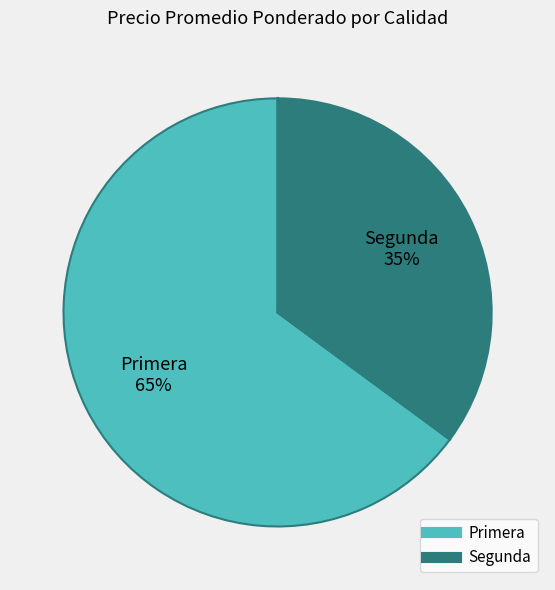

To the nearest percent, what is the difference between the largest and smallest slice percentages?

30%